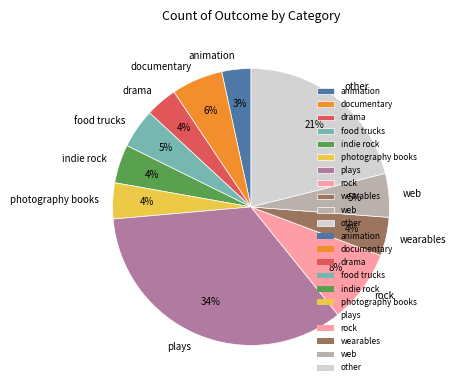

What is the ratio of the value at photography books to the value at other?

0.2